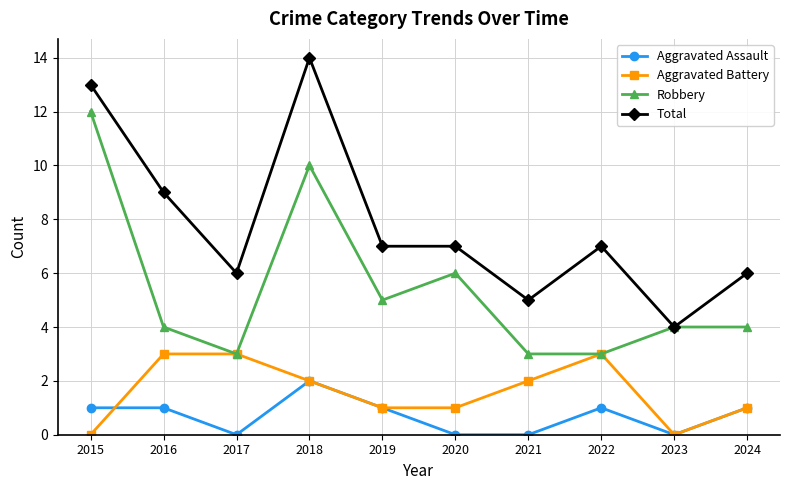

True or false: Aggravated Assault and Aggravated Battery intersect in this chart.

True